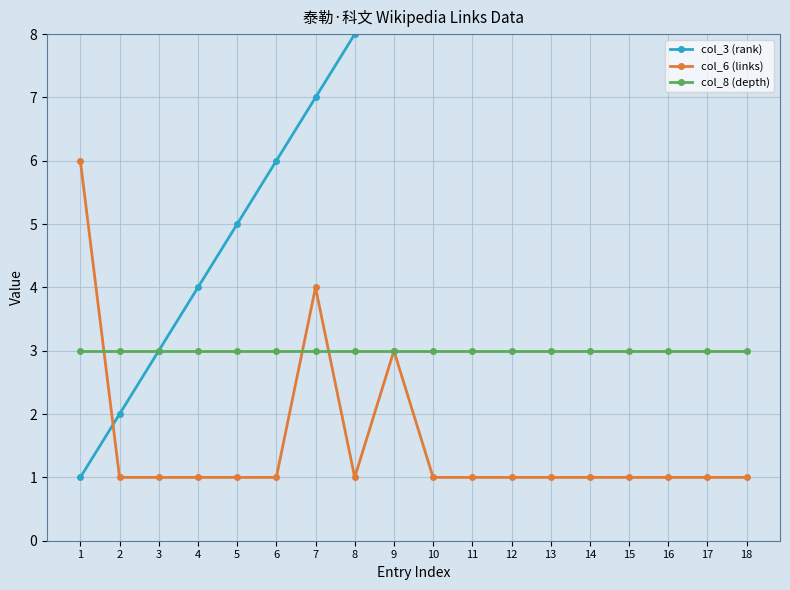

What is the value of the col_3 (rank) point at the 11th from the left?

11